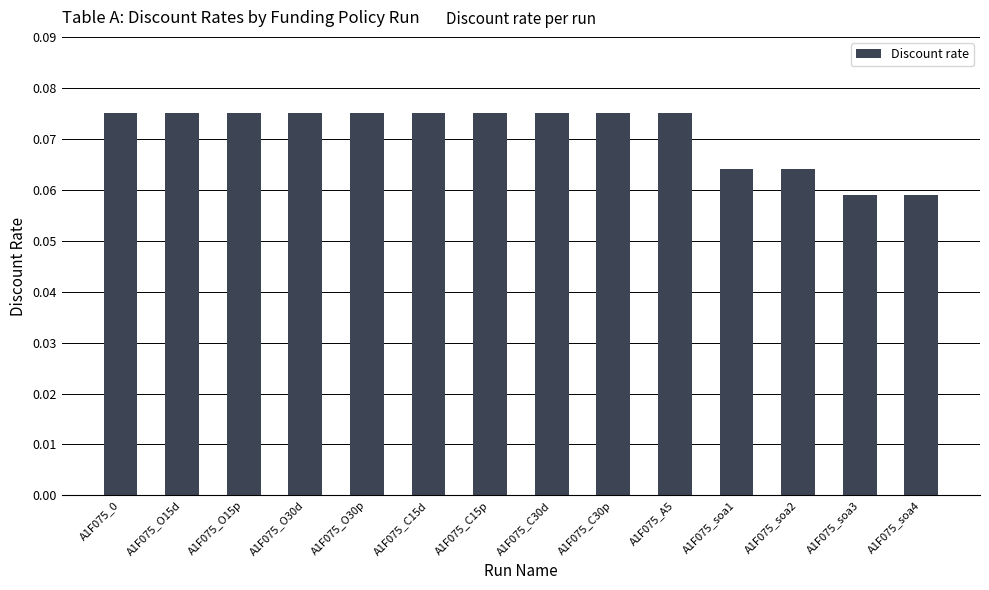

Is it true that the value at A1F075_O30p is 0.0?

False